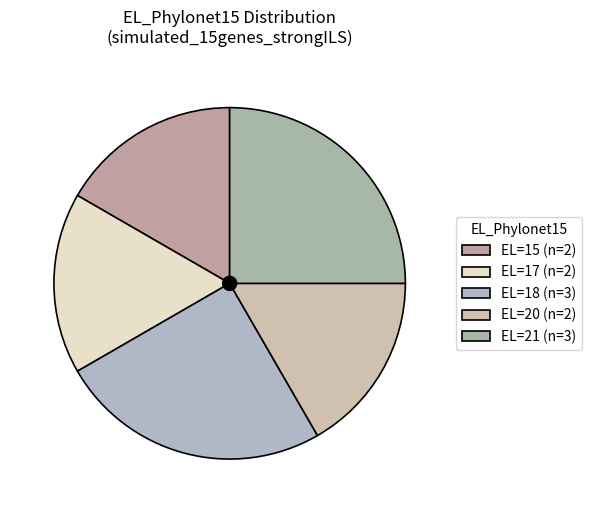

Count the number of slices in the pie.

5